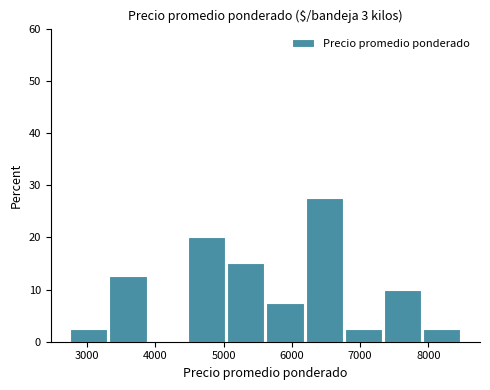

Which range on the x-axis has the tallest bar?

6200 to 6800